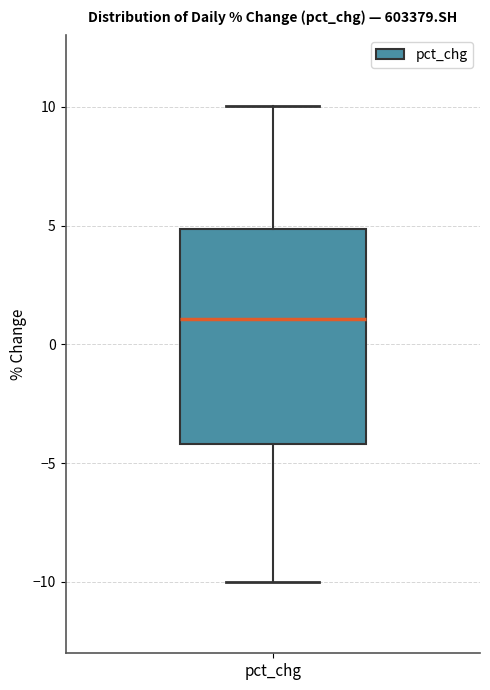

Transcribe this box plot: give where the median line is, the range the box spans, and where the two whiskers end, as read against the y-axis. The values are not printed on the chart, so give them approximately, as read against the axis.

median 1, box -4 to 5, whiskers -10 to 10